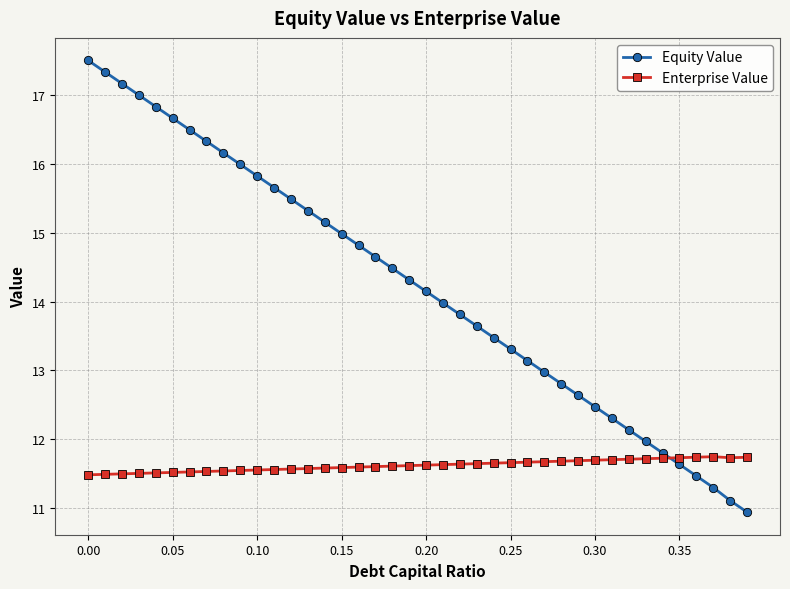

How many times do Enterprise Value and Equity Value cross each other?

1